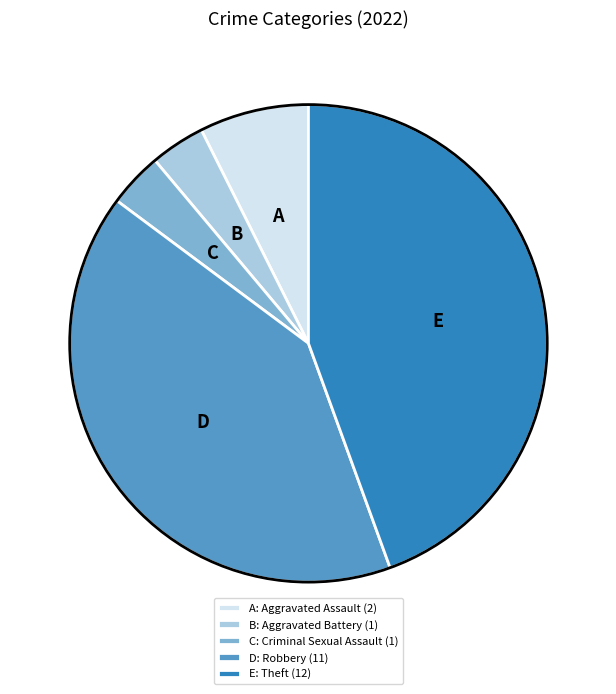

Approximately how many times larger is the value at D: Robbery (11) compared to E: Theft (12)?

0.9